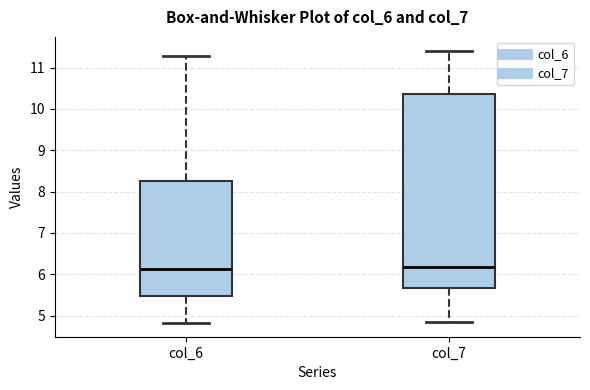

Reading left to right, read every box against the y-axis: the position of its median line, the range the box covers, and the ends of its whiskers. The values are not printed on the chart, so give them approximately, as read against the axis.

col_6: median 6.1, box 5.5 to 8.2, whiskers 4.8 to 11.3
col_7: median 6.2, box 5.7 to 10.4, whiskers 4.8 to 11.4